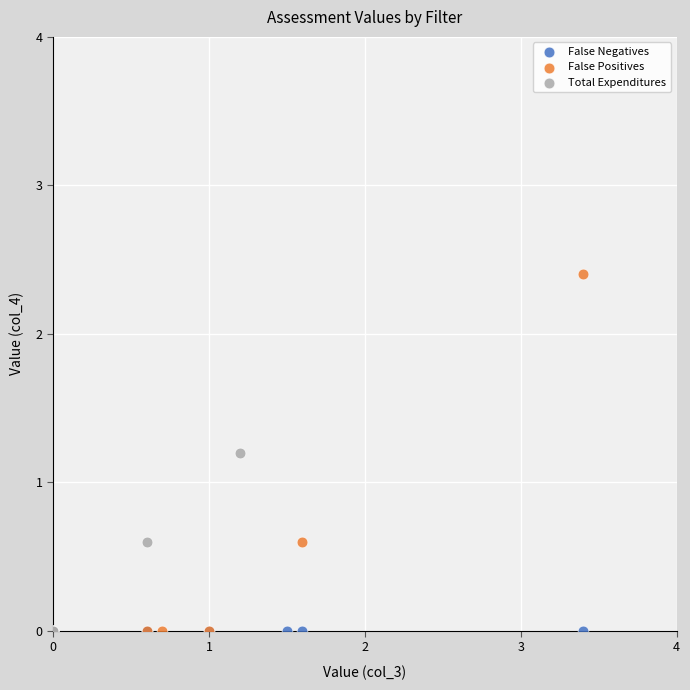

Which series reaches the maximum Y coordinate?

False Positives